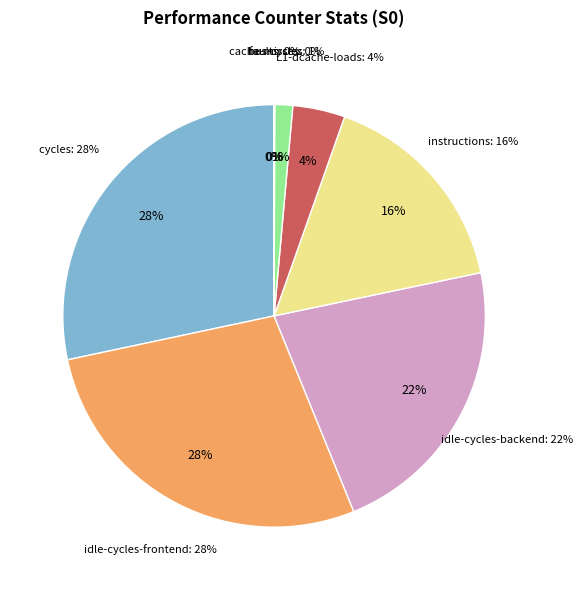

To the nearest percent, what percentage of the pie is cycles?

28%